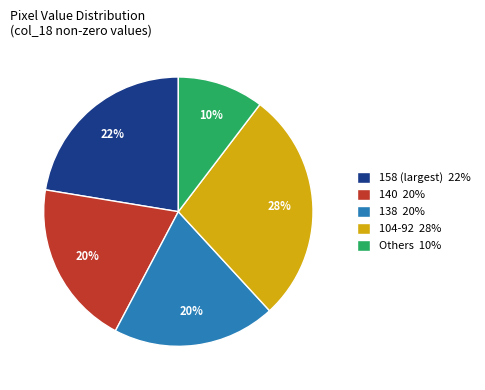

Does any single category account for the majority?

No